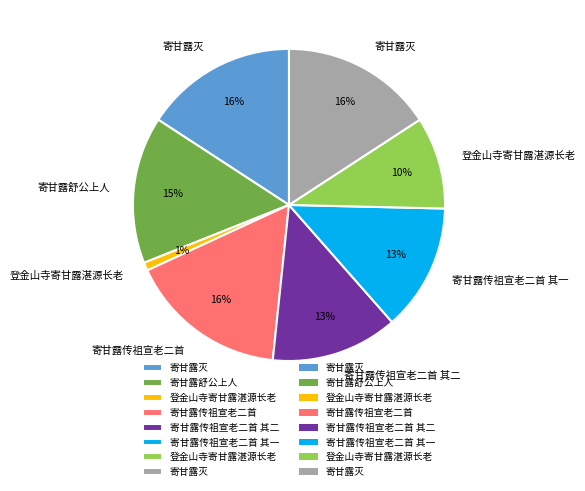

Is there any slice that represents more than half of the pie?

No